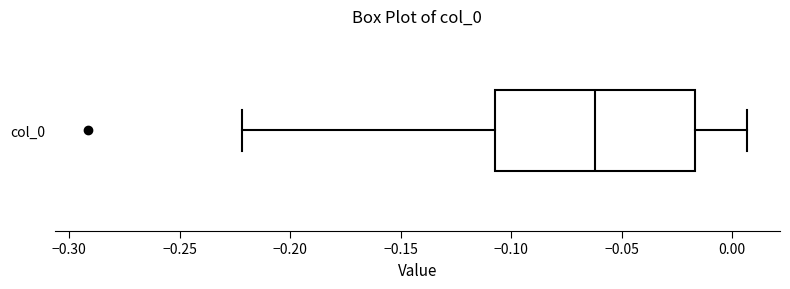

Read this box plot against the x-axis: the position of the median line, the range covered by the box, and the ends of both whiskers. The values are not printed on the chart, so give them approximately, as read against the axis.

median -0.060, box -0.105 to -0.015, whiskers -0.220 to 0.005